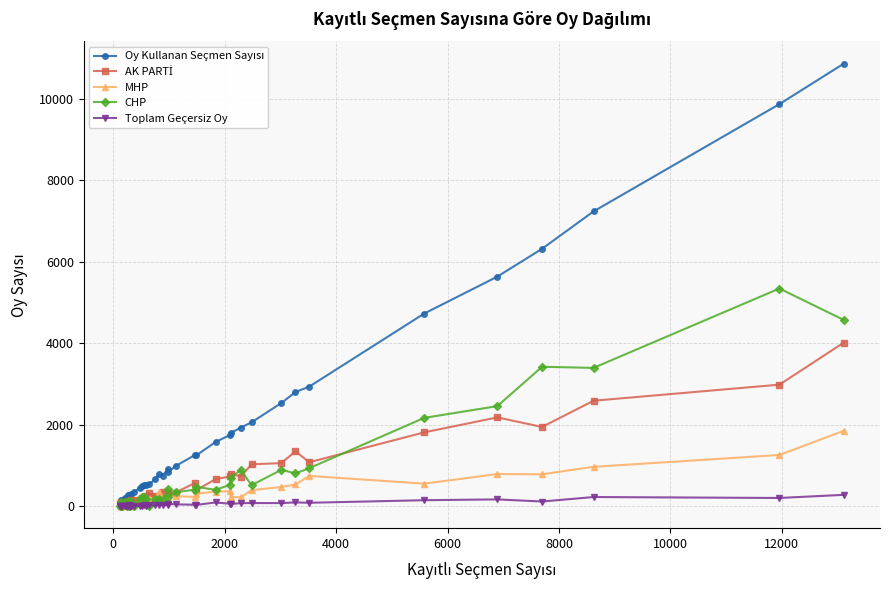

At how many categories does at least one series exceed 6770?

3